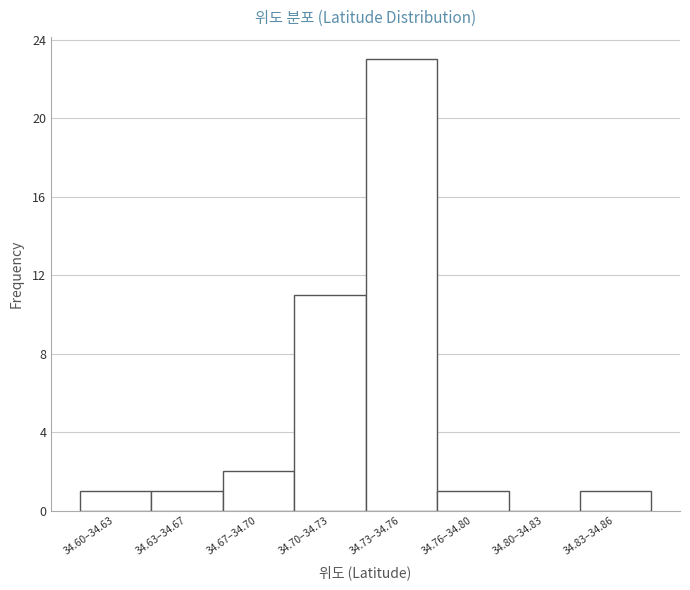

Reading right to left, what are all the values shown in this chart?

34.83–34.86=1	34.80–34.83=0	34.76–34.80=1	34.73–34.76=23	34.70–34.73=11	34.67–34.70=2	34.63–34.67=1	34.60–34.63=1